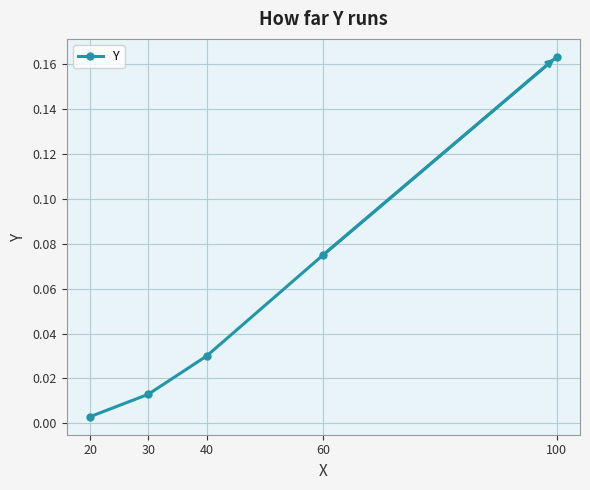

Count the number of data series in this chart.

1